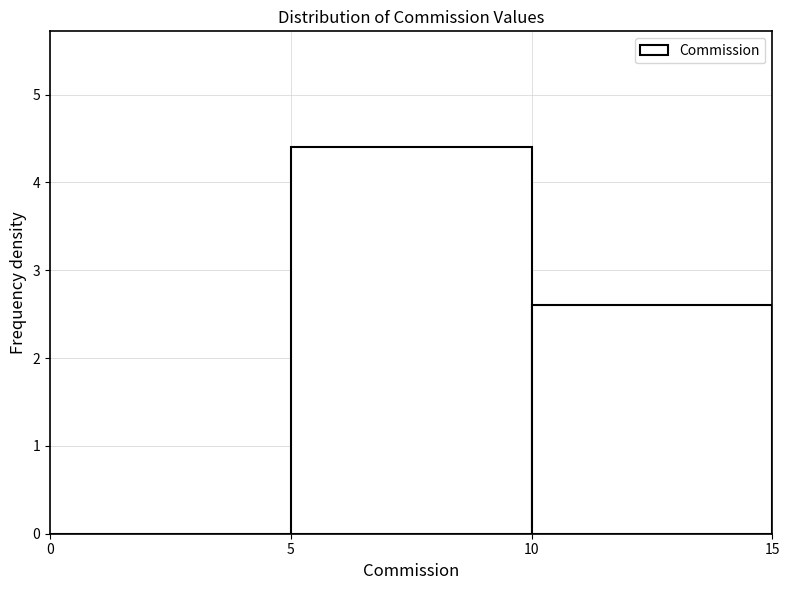

How tall is the bar that spans 5 to 10 on the x-axis? The values are not printed on the chart, so give them approximately, as read against the axis.

4.4